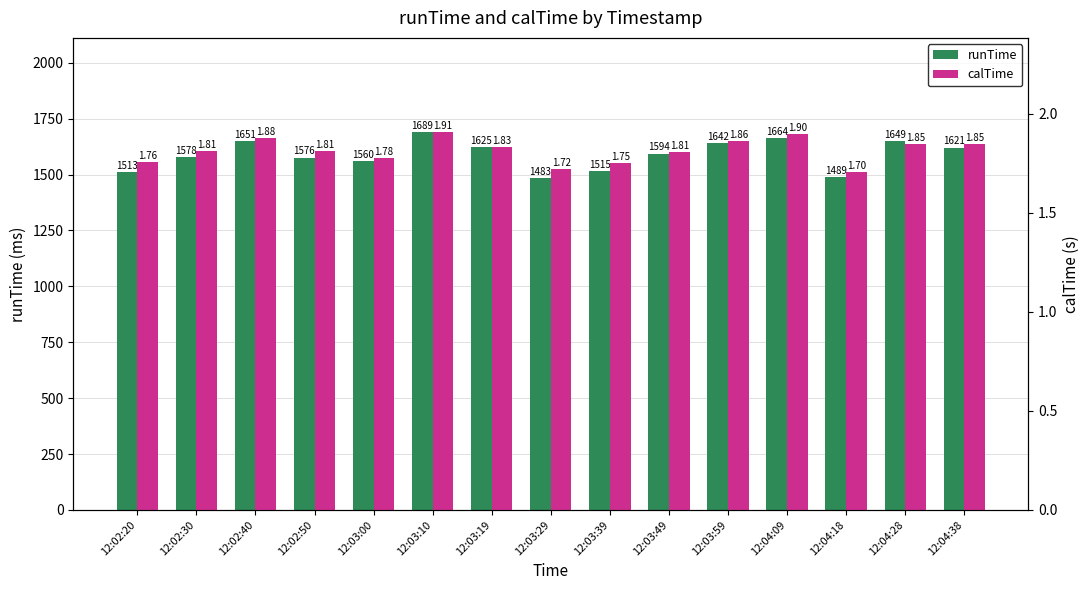

How many groups of bars are there?

15